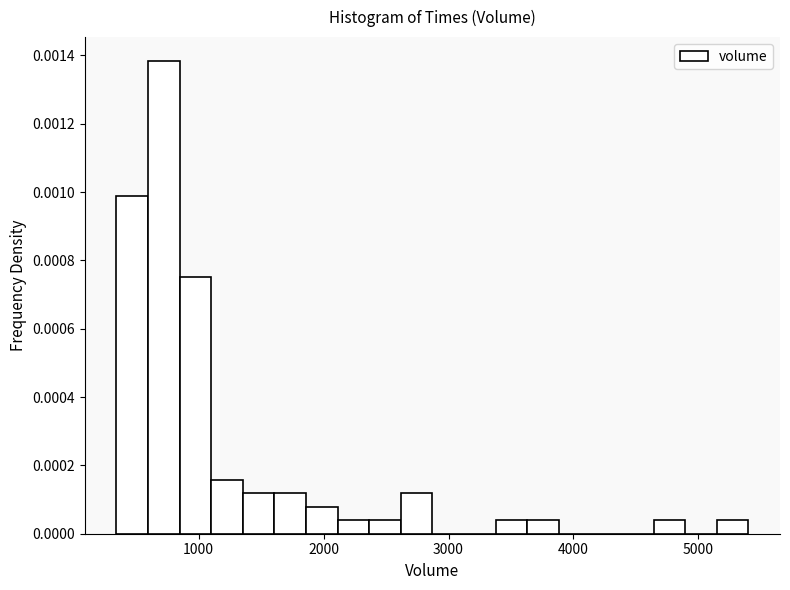

Around what value on the x-axis is the tallest bar? Give the approximate position of its centre, as read against the axis.

700